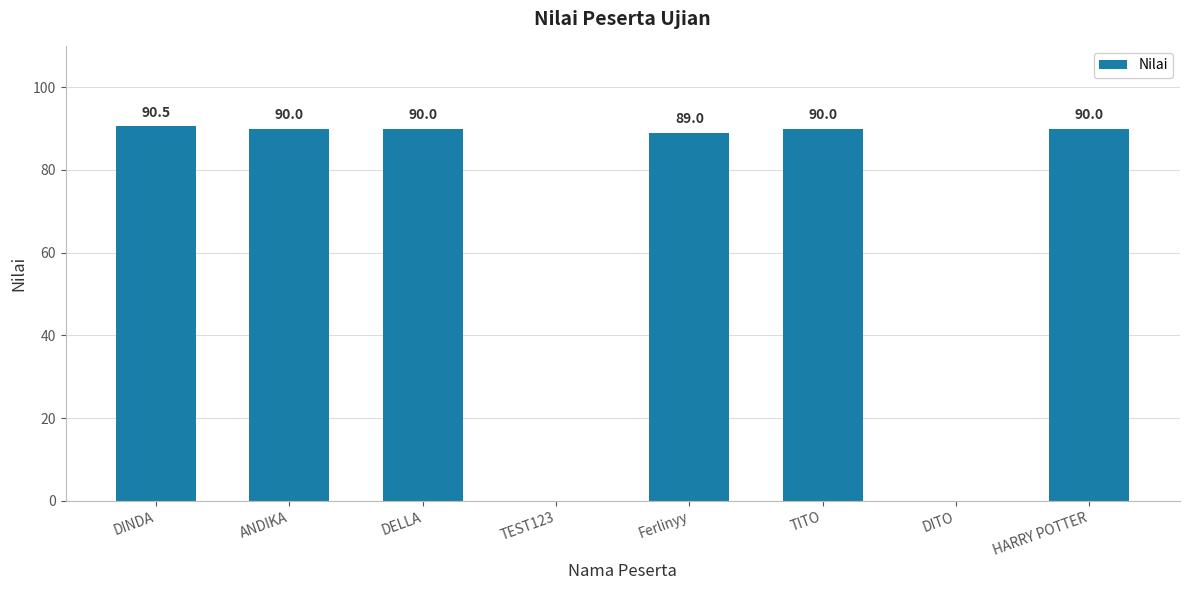

At which label is the value closest to 45?

Ferlinyy